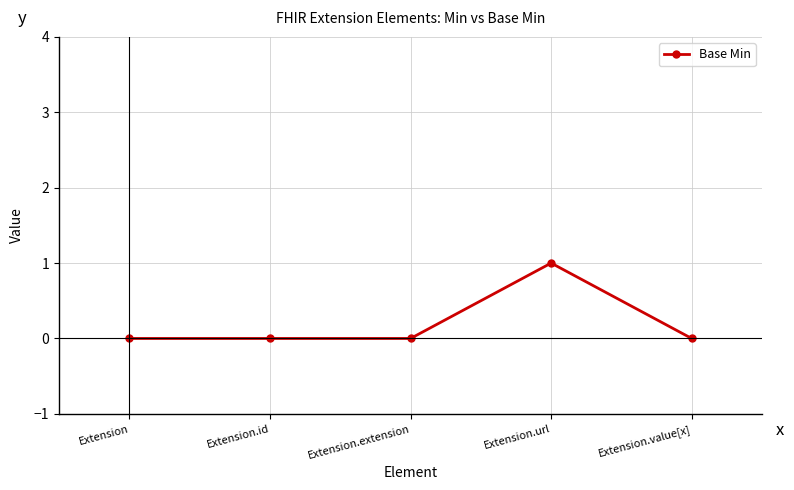

Reading left to right, list all the values displayed in this chart.

Extension=0	Extension.id=0	Extension.extension=0	Extension.url=1	Extension.value[x]=0